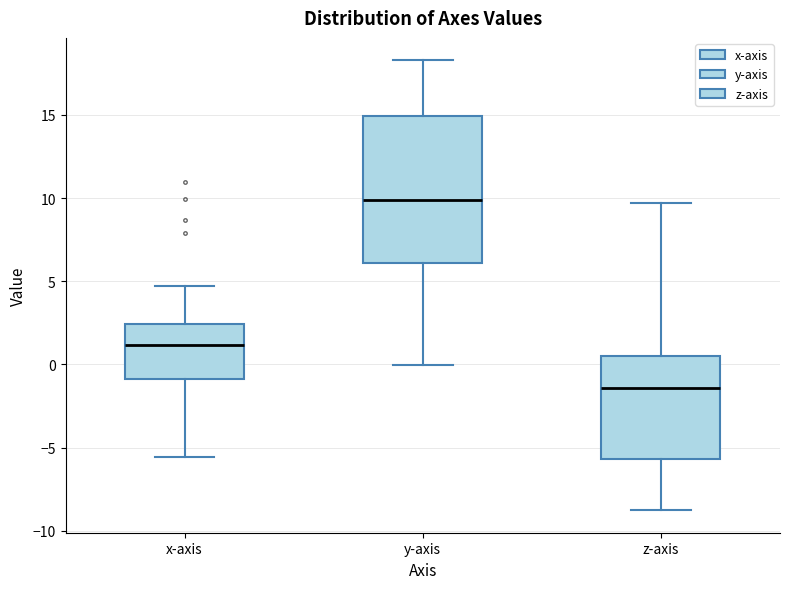

Which box's median line is the lowest?

z-axis